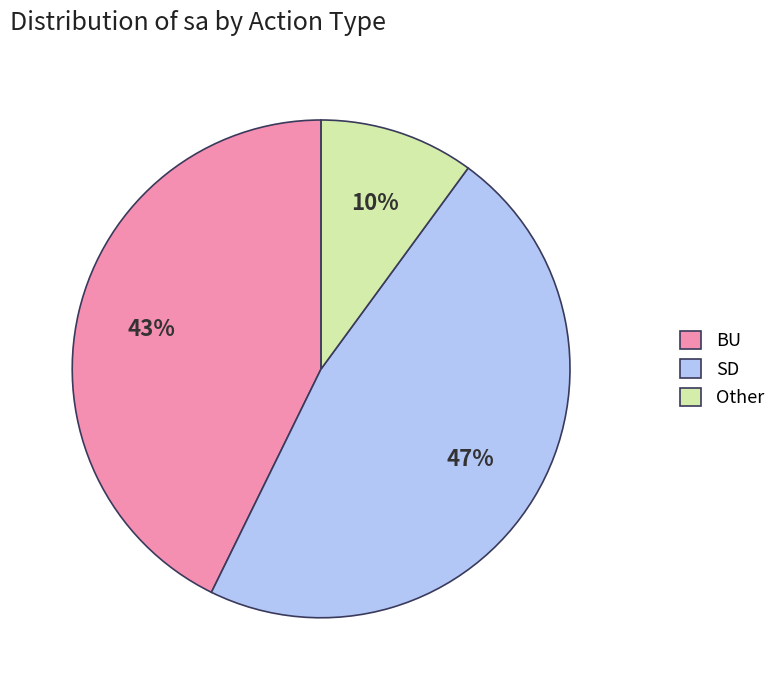

To the nearest percent, what is the average slice percentage?

33%